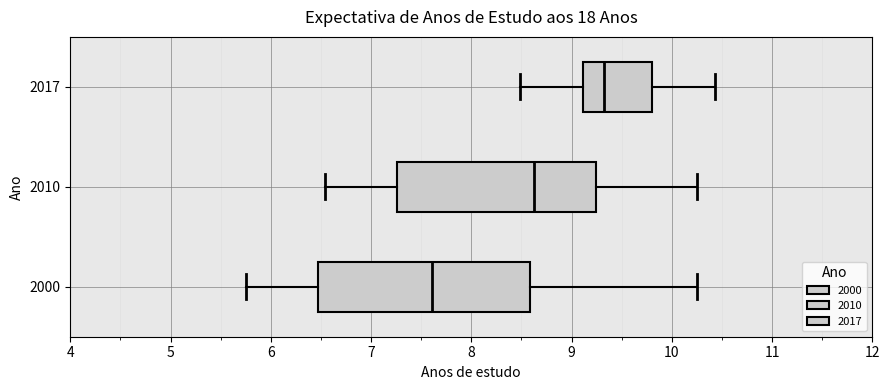

Reading bottom to top, read every box against the x-axis: the position of its median line, the range the box covers, and the ends of its whiskers. The values are not printed on the chart, so give them approximately, as read against the axis.

2000: median 7.6, box 6.5 to 8.6, whiskers 5.8 to 10.3
2010: median 8.6, box 7.3 to 9.2, whiskers 6.5 to 10.3
2017: median 9.3, box 9.1 to 9.8, whiskers 8.5 to 10.4